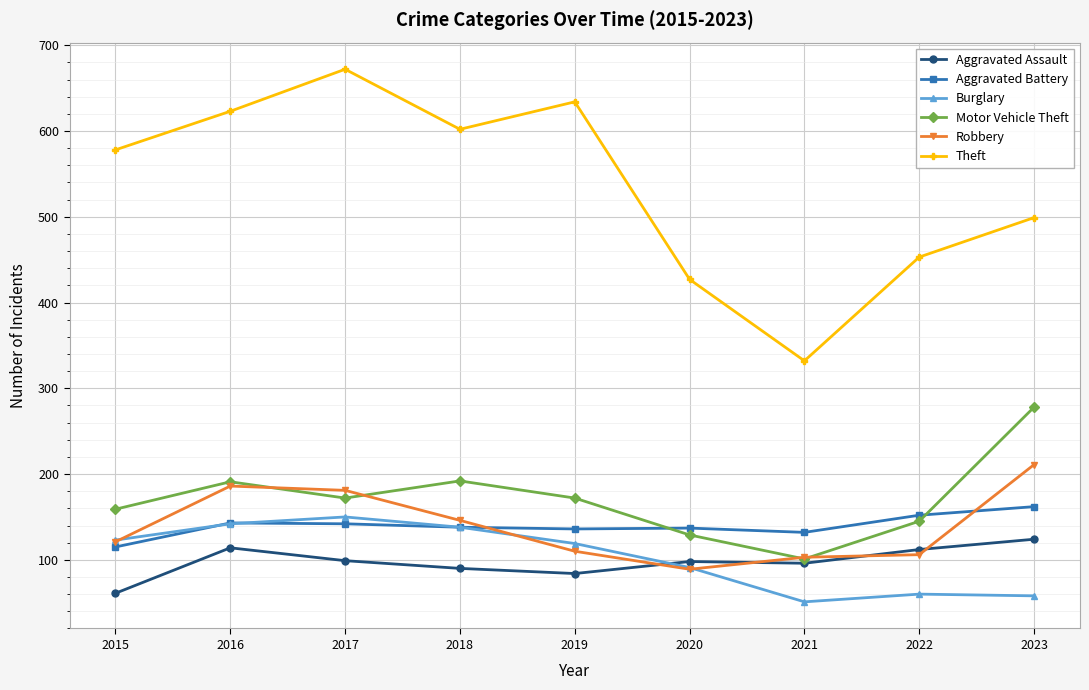

What is the minimum value shown in the chart?

51